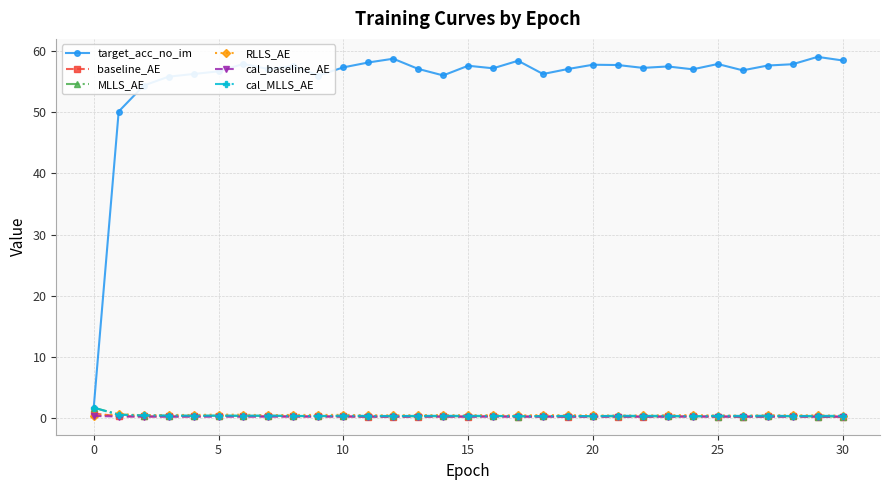

What is the maximum value shown in the chart?

59.1